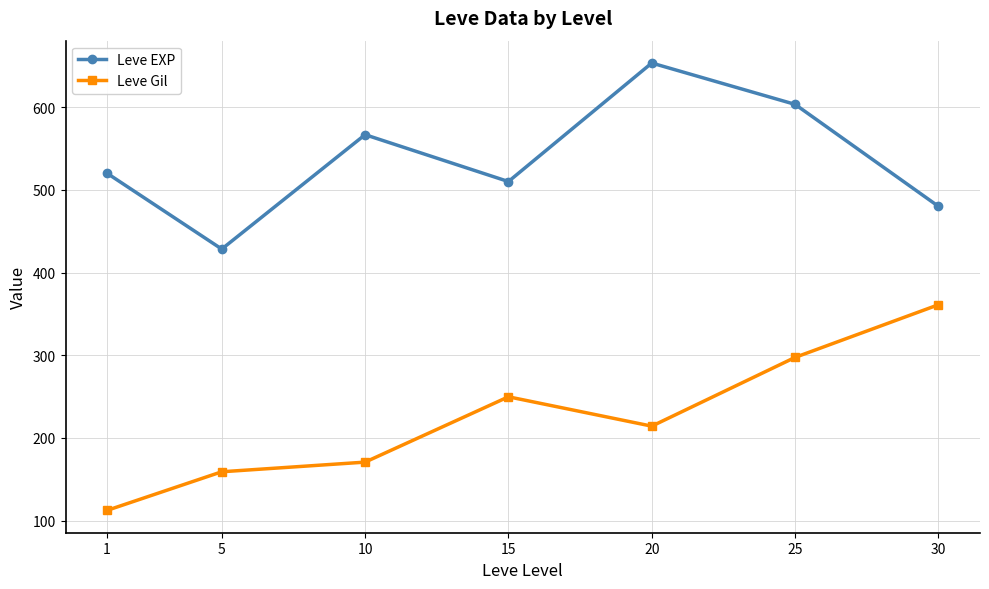

Does the chart have visible grid lines?

Yes